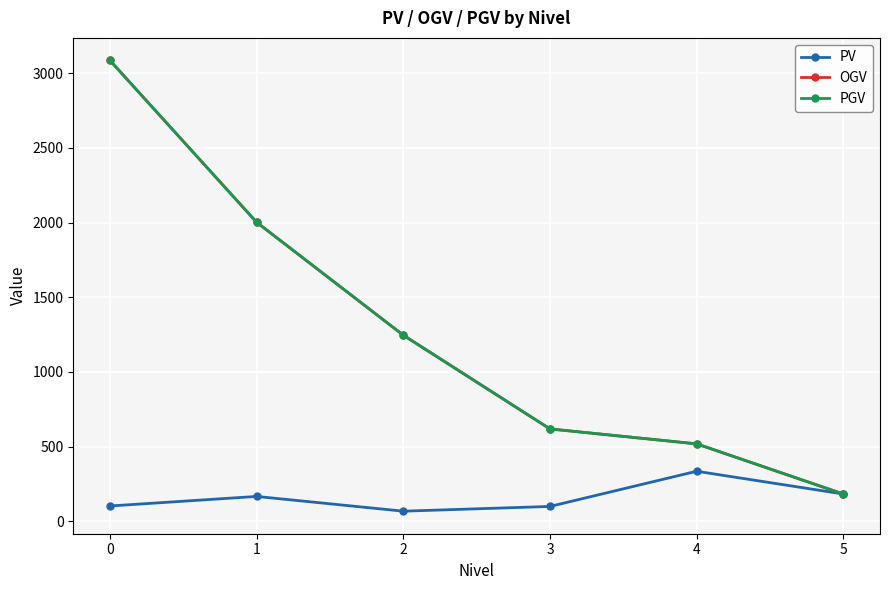

True or false: PGV has more than 2 points higher than both neighbors.

False